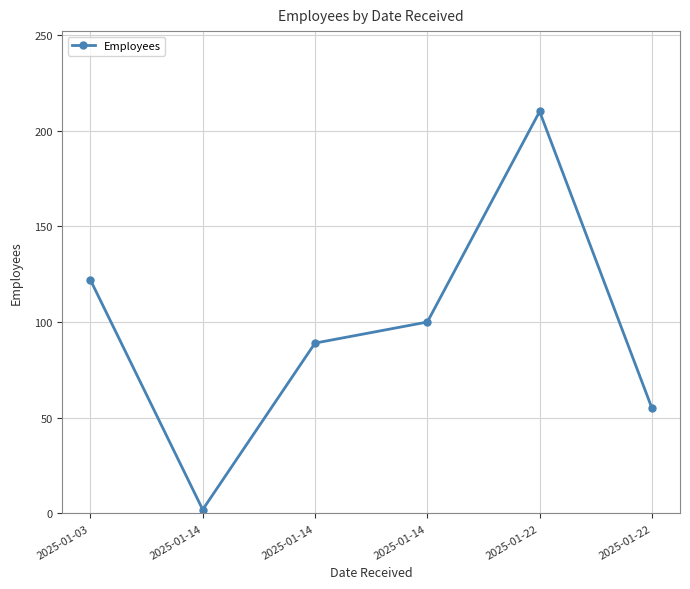

Count the values in the range 55 to 122.

4